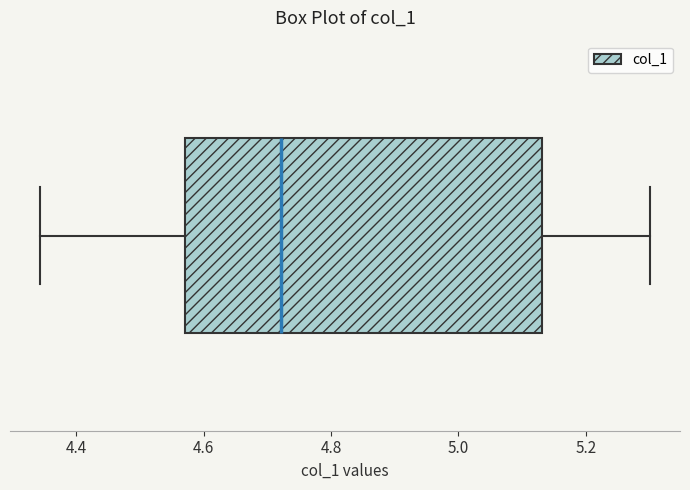

Transcribe this box plot: give where the median line is, the range the box spans, and where the two whiskers end, as read against the x-axis. The values are not printed on the chart, so give them approximately, as read against the axis.

median 4.72, box 4.58 to 5.14, whiskers 4.34 to 5.30